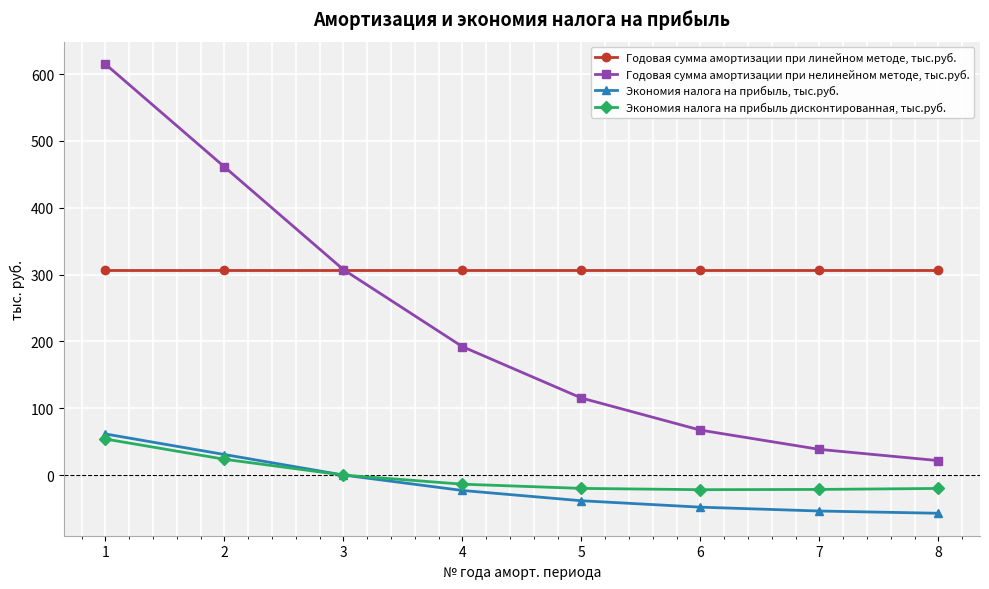

Where is Экономия налога на прибыль, тыс.руб. nearest to the value 2?

3